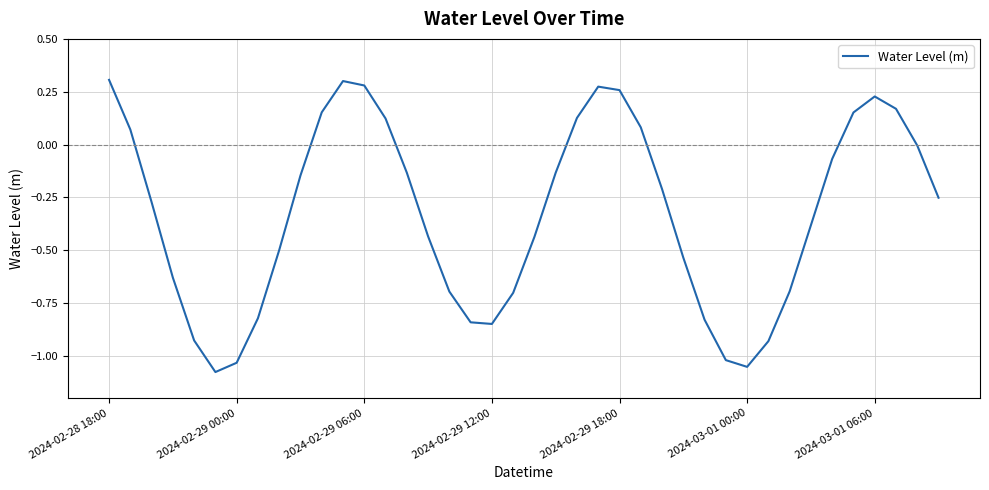

Reading left to right, list all the values displayed in this chart.

0.3	0.1	-0.3	-0.6	-0.9	-1.1	-1.0	-0.8	-0.5	-0.1	0.2	0.3	0.3	0.1	-0.1	-0.4	-0.7	-0.8	-0.8	-0.7	-0.4	-0.1	0.1	0.3	0.3	0.1	-0.2	-0.5	-0.8	-1.0	-1.1	-0.9	-0.7	-0.4	-0.1	0.2	0.2	0.2	-0.0	-0.3